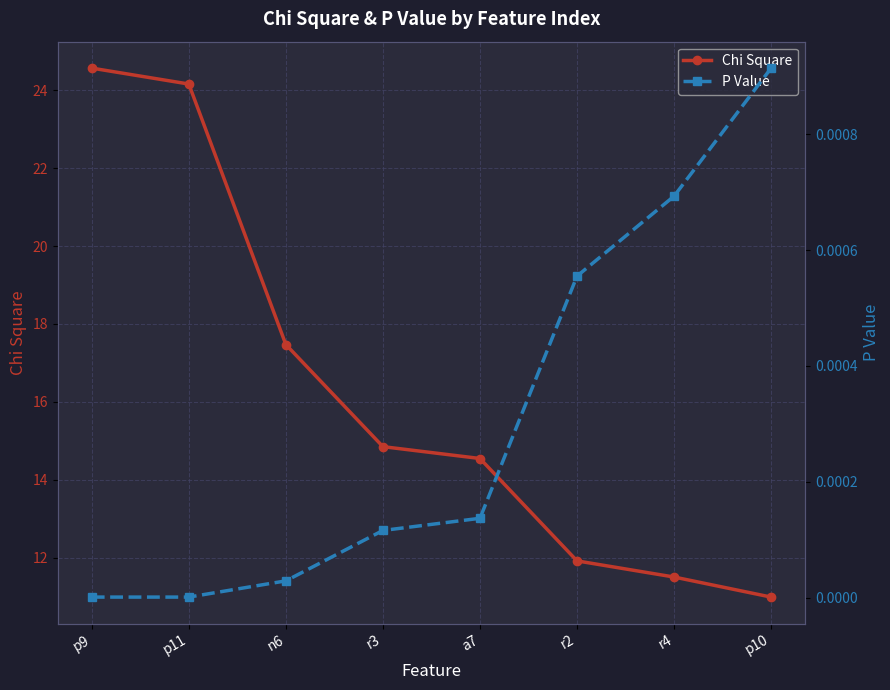

Reading left to right, transcribe all the data shown in this chart.

Chi Square: 24.6	24.2	17.5	14.9	14.5	11.9	11.5	11.0
P Value: 0.0	0.0	0.0	0.0	0.0	0.0	0.0	0.0